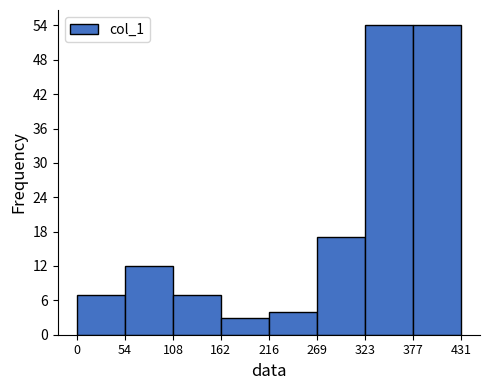

Reading left to right, transcribe this chart: for each bar, give the range it covers on the x-axis and its height. The values are not printed on the chart, so give them approximately, as read against the axis.

0 to 54: 7
54 to 108: 12
108 to 162: 7
162 to 216: 3
216 to 269: 4
269 to 323: 17
323 to 377: 54
377 to 431: 54